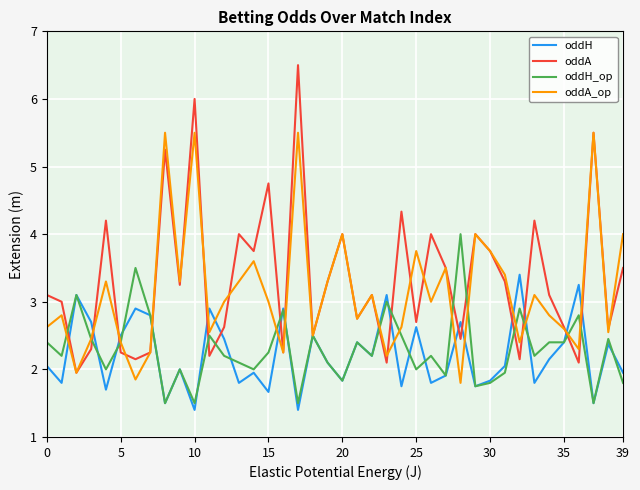

What is the highest value of the oddH series?

3.4